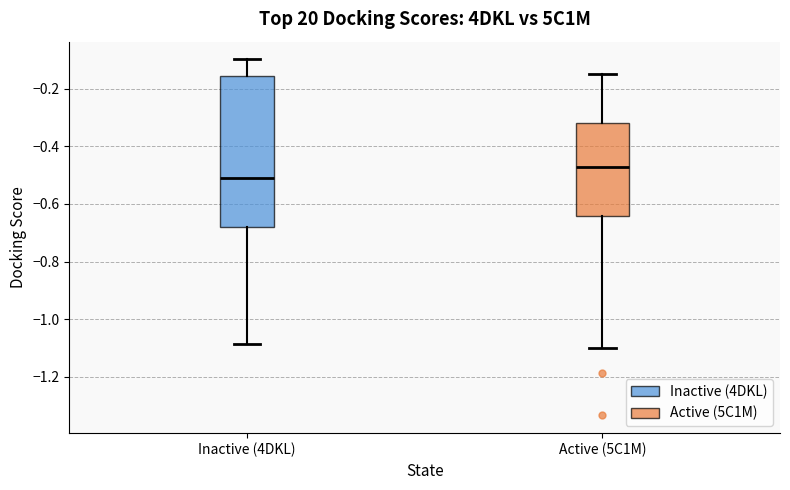

Comparing the boxes themselves (not the whiskers), which one is the tallest?

Inactive (4DKL)